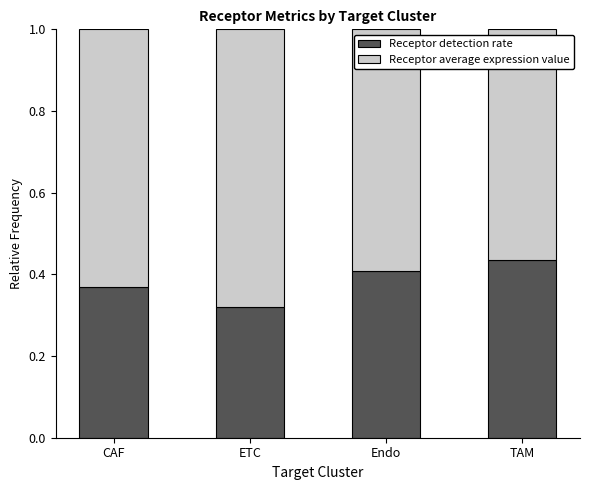

What is the sum of all Receptor detection rate values?

1.5